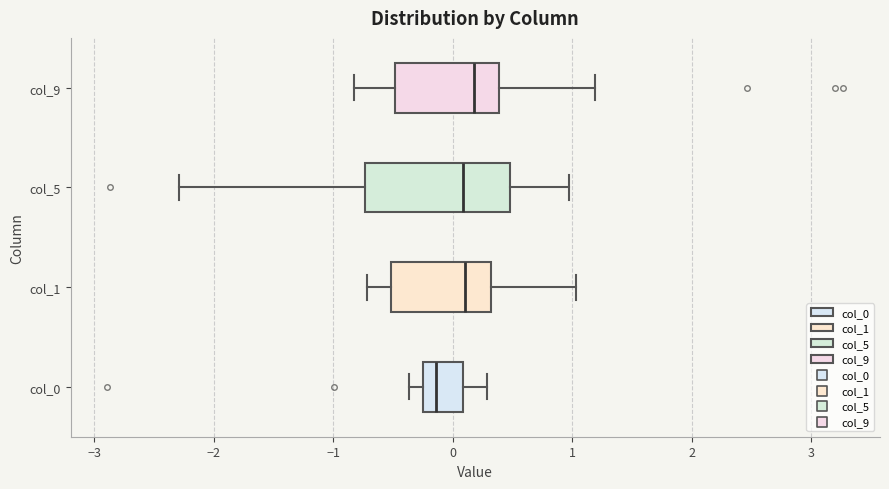

Which box is the widest, from its left edge to its right edge?

col_5